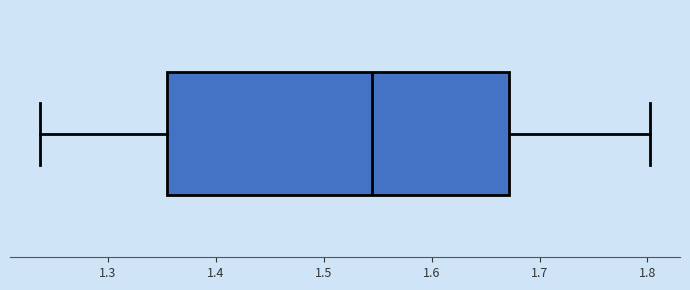

Transcribe this box plot: give where the median line is, the range the box spans, and where the two whiskers end, as read against the x-axis. The values are not printed on the chart, so give them approximately, as read against the axis.

median 1.54, box 1.35 to 1.67, whiskers 1.24 to 1.80